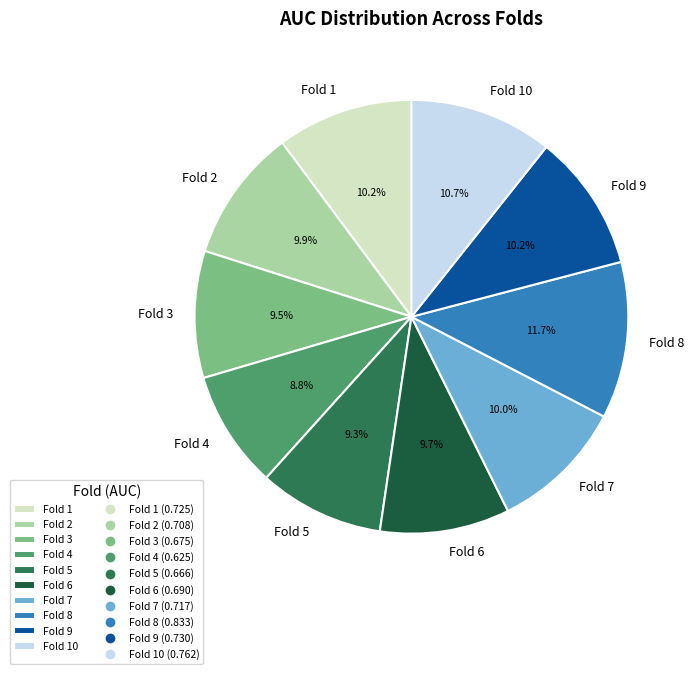

To the nearest percent, what is the combined percentage of Fold 2 and Fold 9?

20%